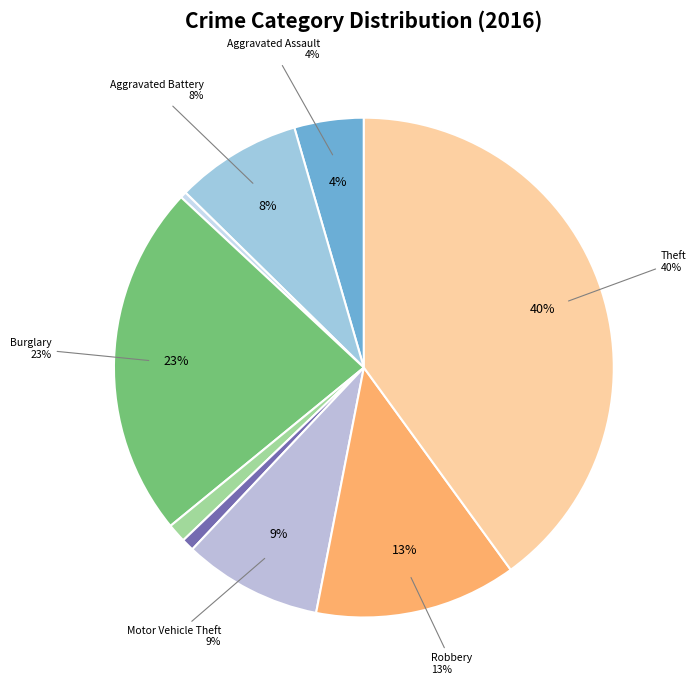

What percentage do Arson and Homicide together represent?

1.2%